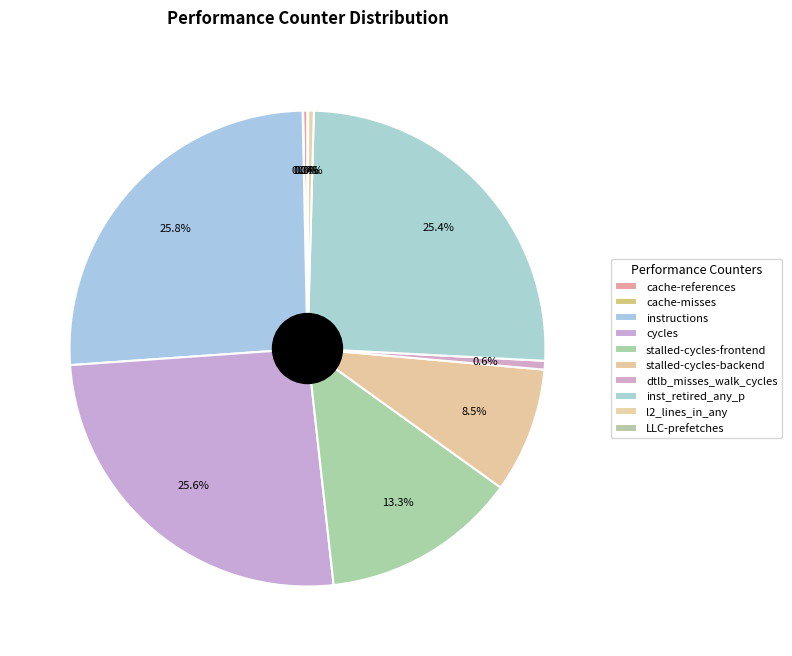

Is there any slice that represents more than half of the pie?

No